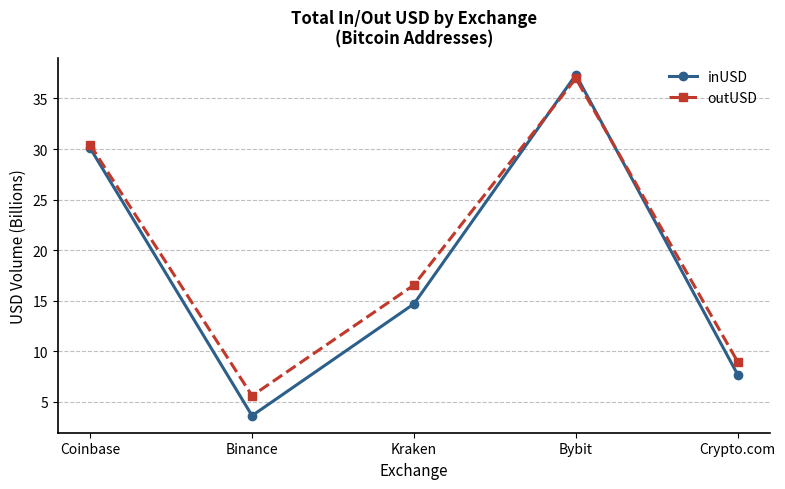

What is the minimum value shown in the chart?

3.6